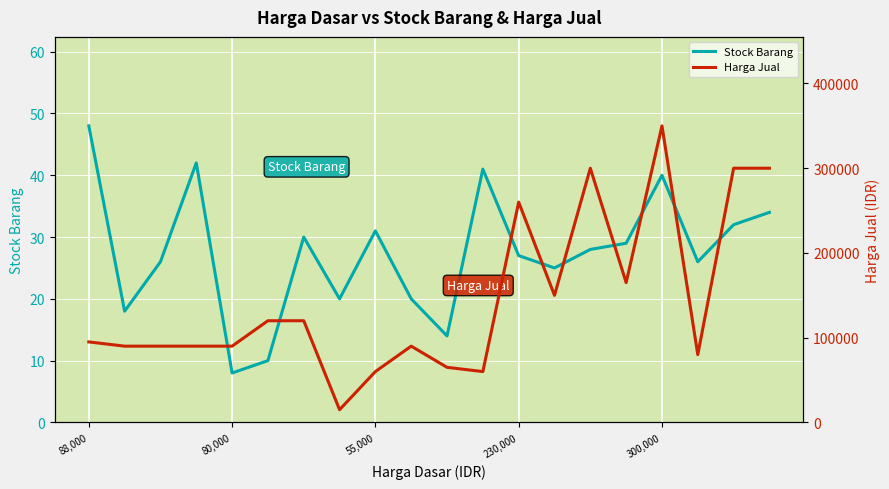

The value of Stock Barang at 13 is 10. True or false?

False